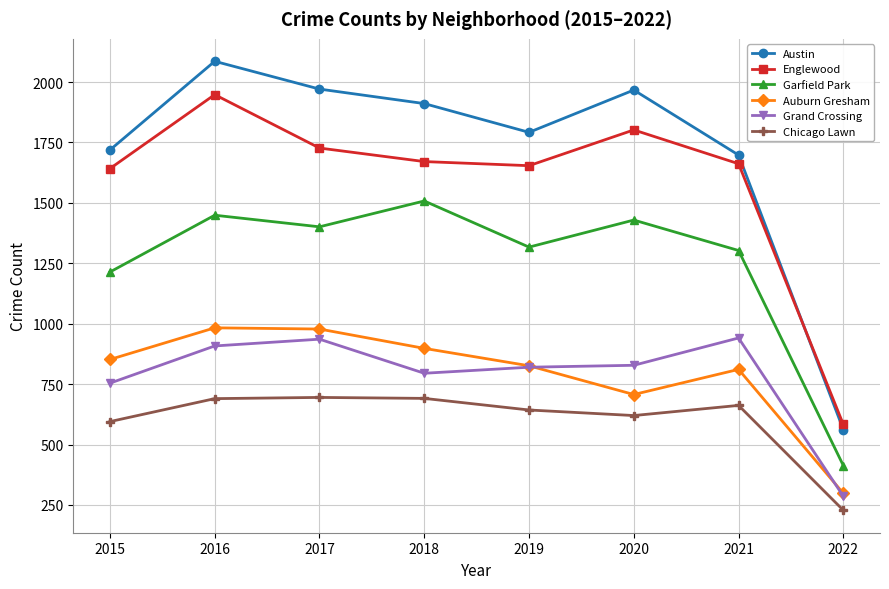

True or false: Auburn Gresham has more than 1 points higher than both neighbors.

True